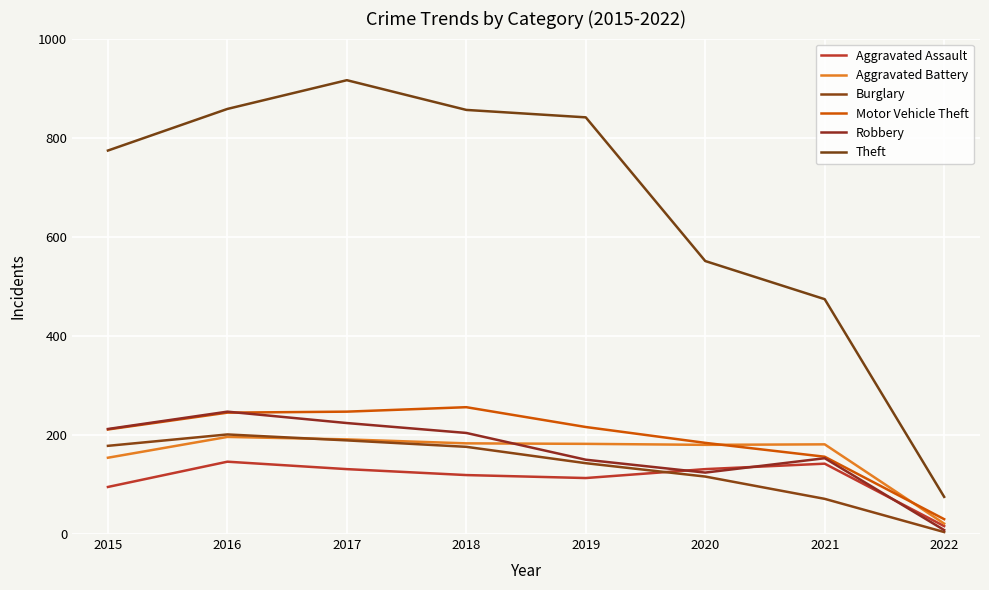

Does the chart display data point markers on the line(s)?

No